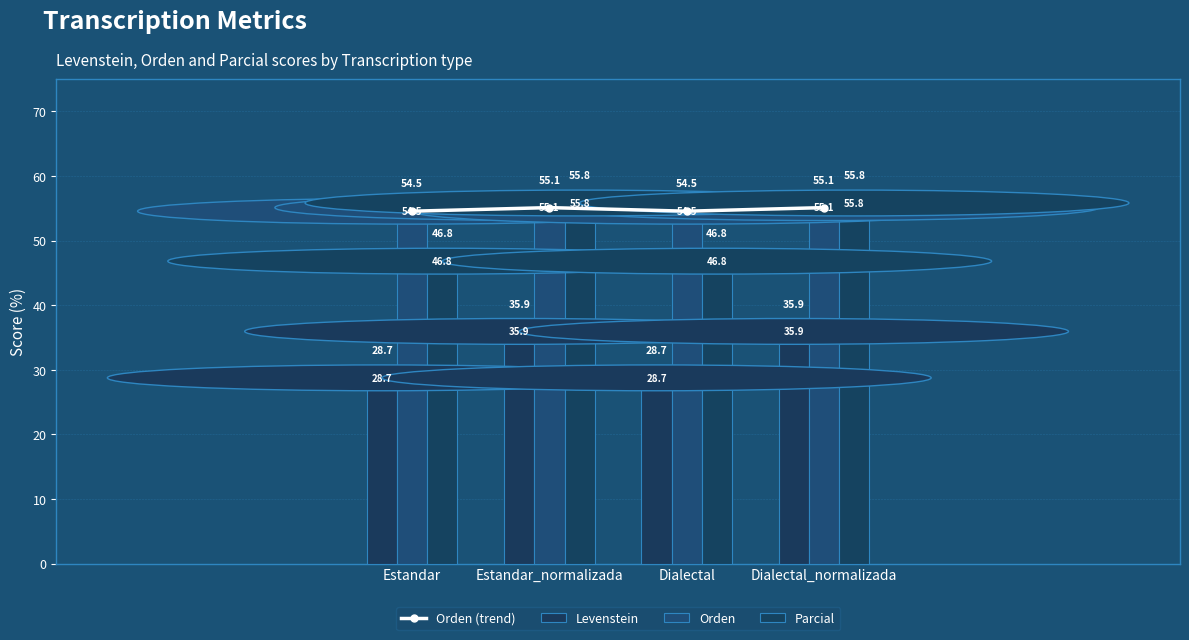

What position from the right is Dialectal?

2